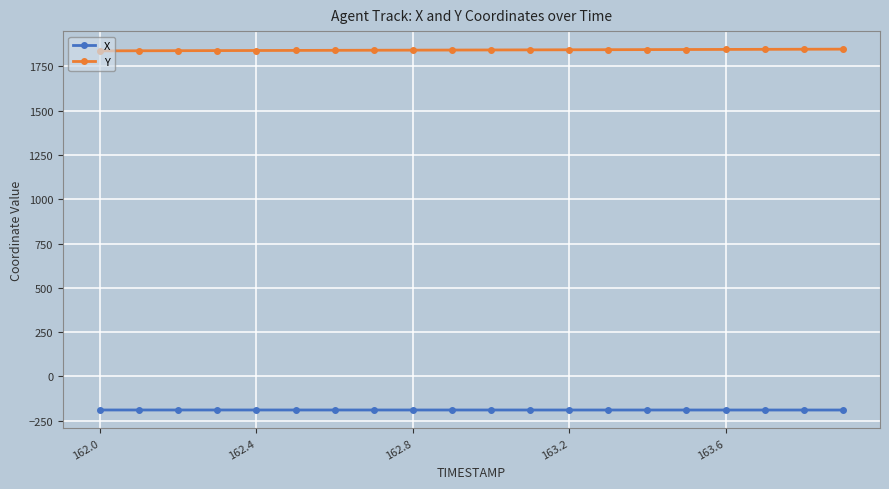

What is the highest value of the X series?

-189.0